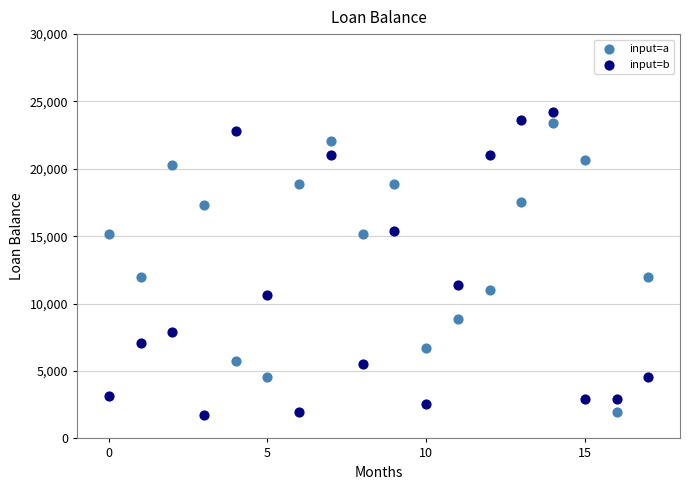

Across all data points, what is the range of Y values (max minus min)?

22440.9